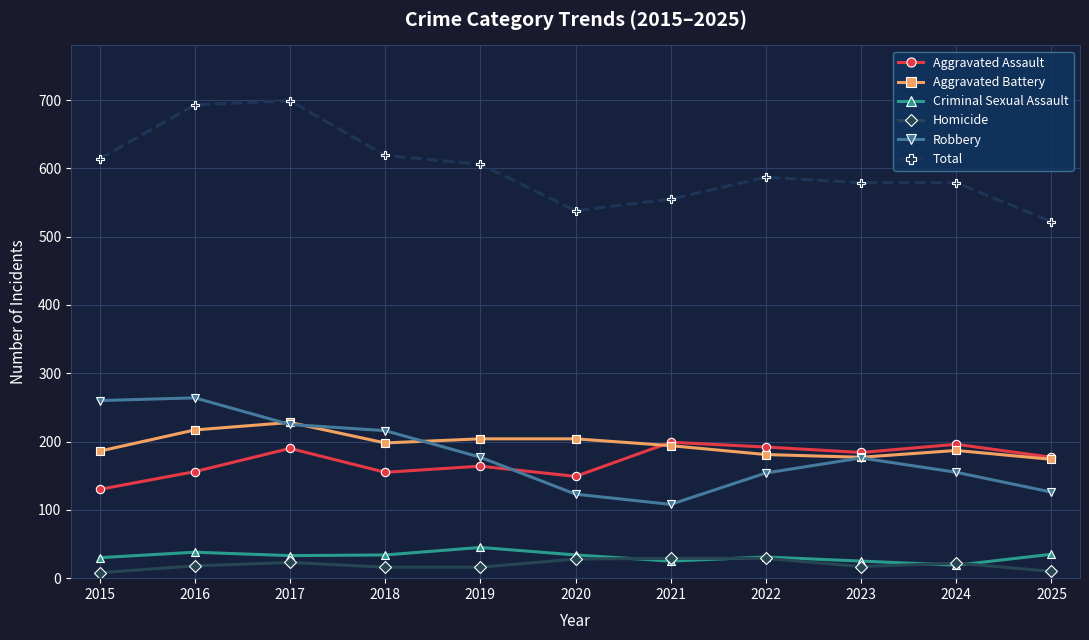

What is the maximum value shown in the chart?

699